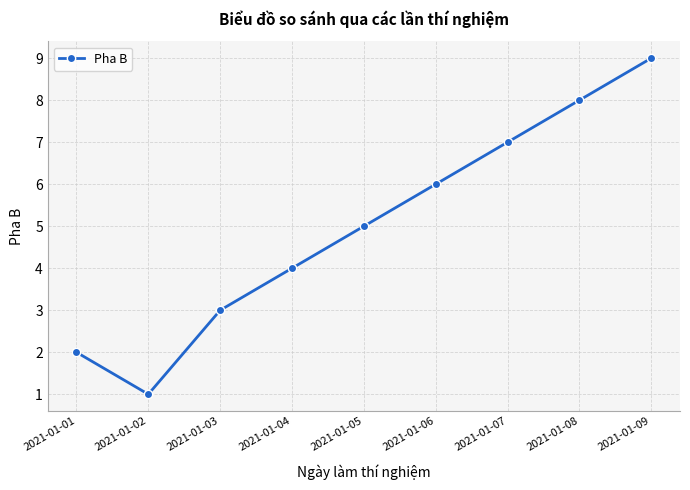

Reading left to right, what are all the values shown in this chart?

2021-01-01=2	2021-01-02=1	2021-01-03=3	2021-01-04=4	2021-01-05=5	2021-01-06=6	2021-01-07=7	2021-01-08=8	2021-01-09=9